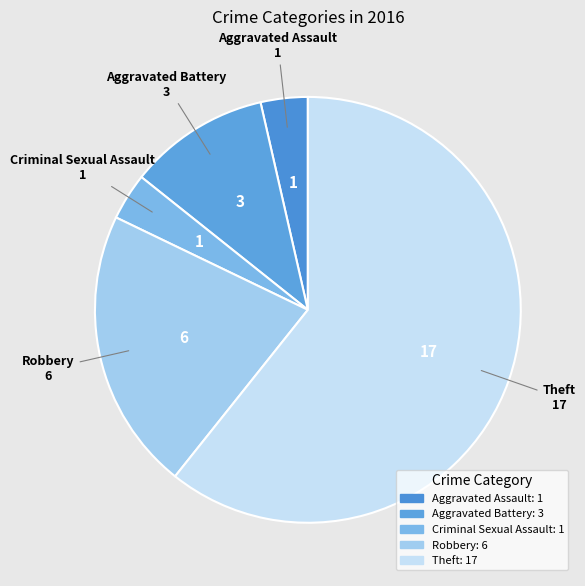

What is the largest slice in the pie chart?

Theft